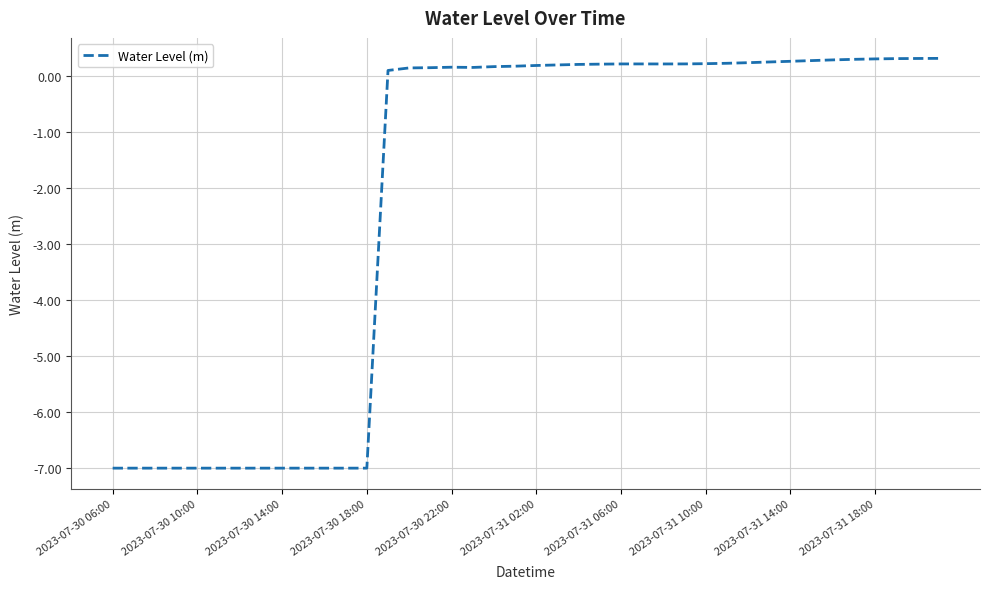

What is the difference between the maximum and minimum values?

7.3